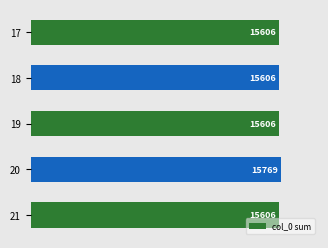

How many values exceed 15606?

1